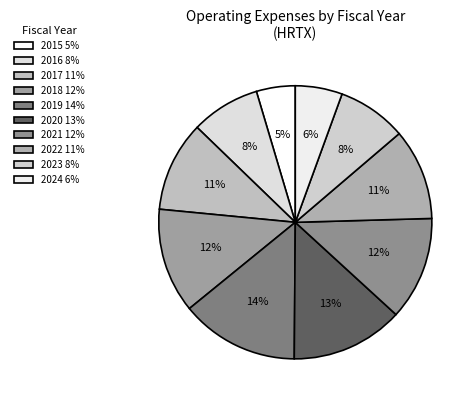

Does 2015 represent more than half of the total?

No